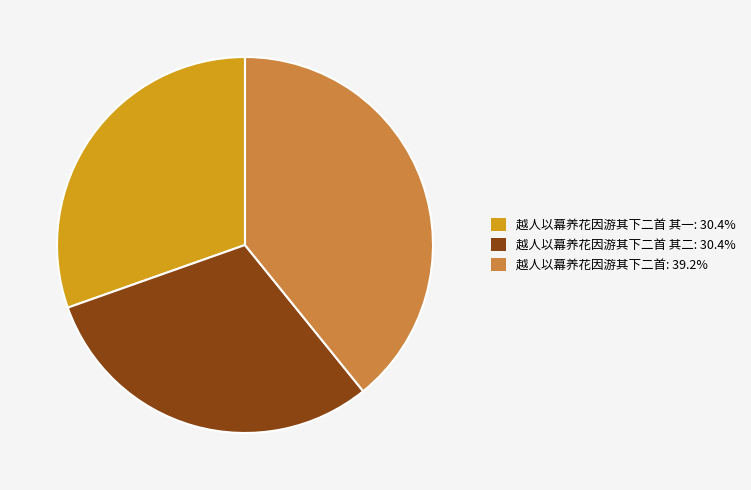

Does any single category account for the majority?

No